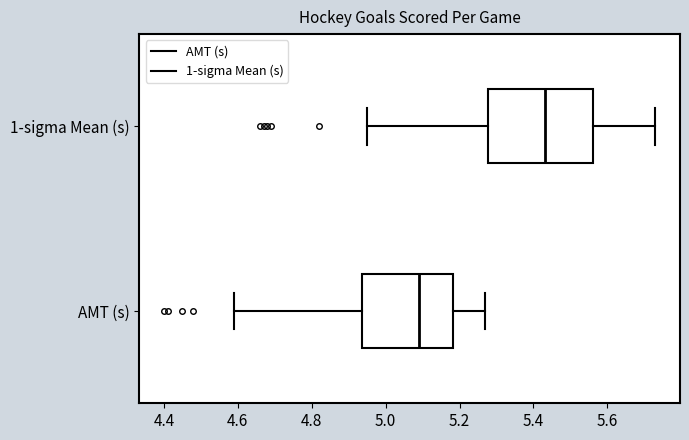

Comparing the boxes themselves (not the whiskers), which one is the widest?

1-sigma Mean (s)